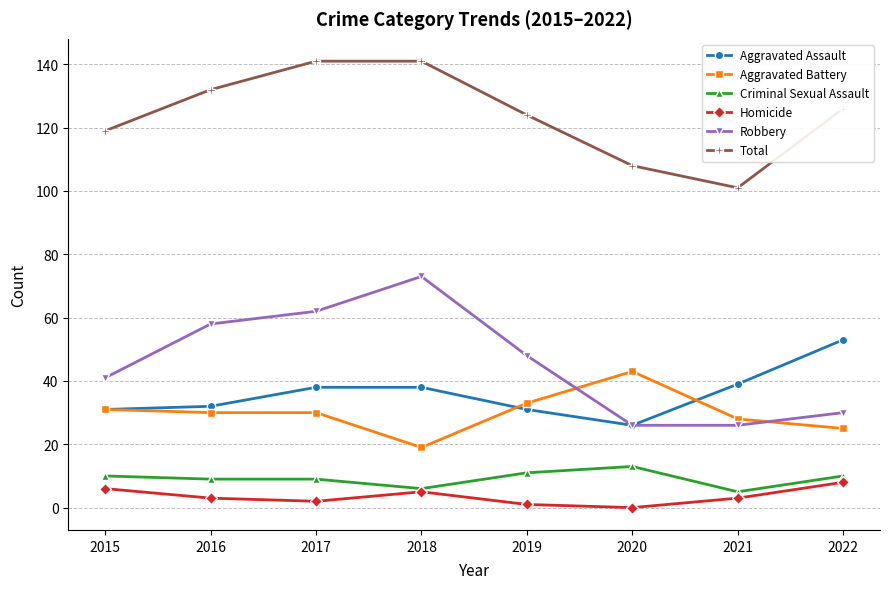

Which category has the lowest value in the Aggravated Assault series?

2020